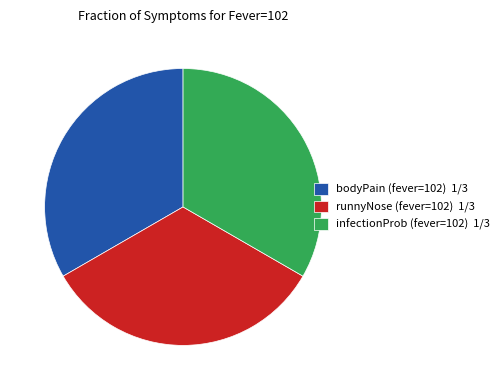

Is there a majority slice in this chart?

No